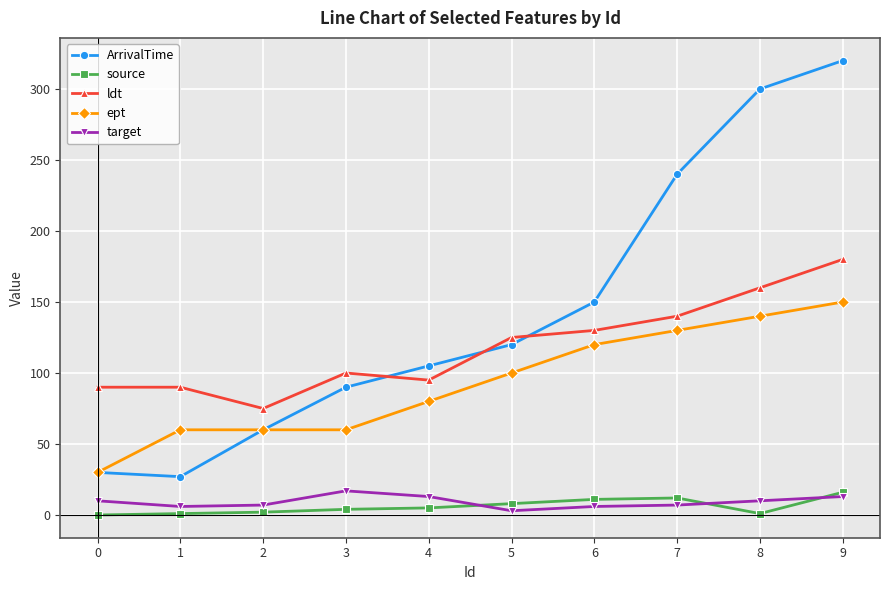

Does the chart have visible grid lines?

Yes